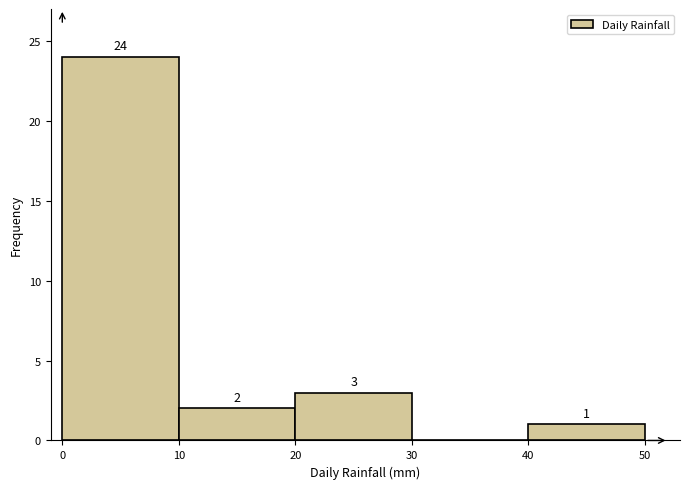

Over which range of the x-axis is the bar tallest?

0 to 10